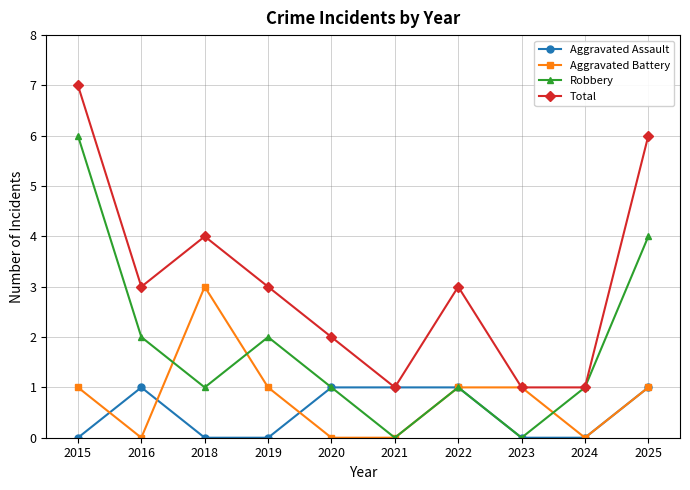

Where does the Robbery series first go above 1?

2015